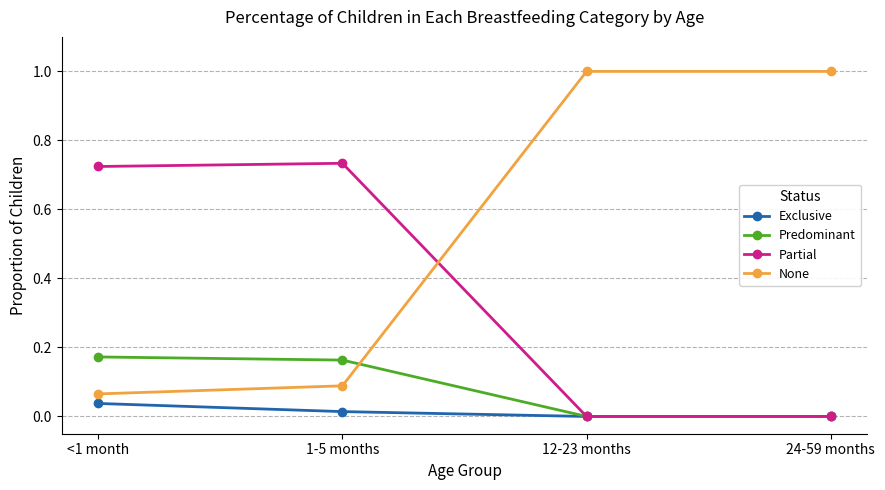

Between which two adjacent categories do None and Predominant first intersect?

1-5 months and 12-23 months